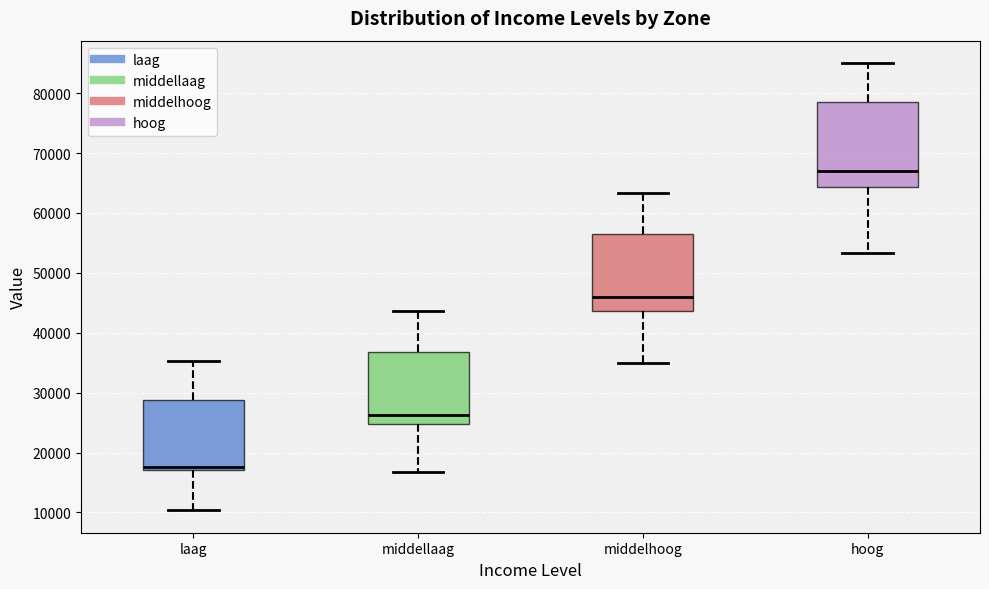

Which box has the lowest median line?

laag